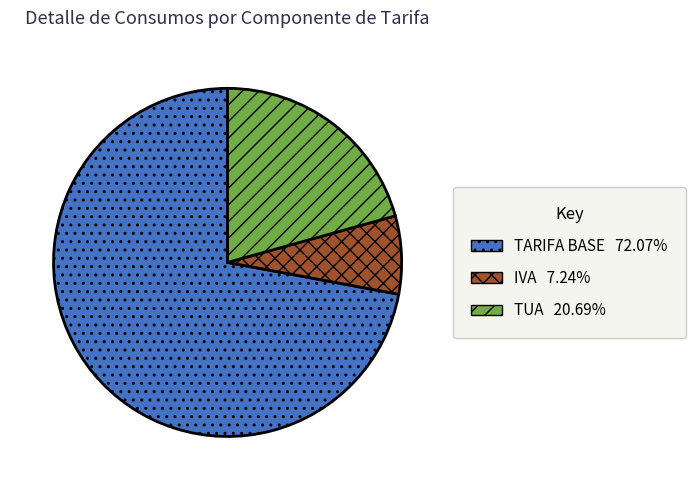

Is there a majority slice in this chart?

Yes